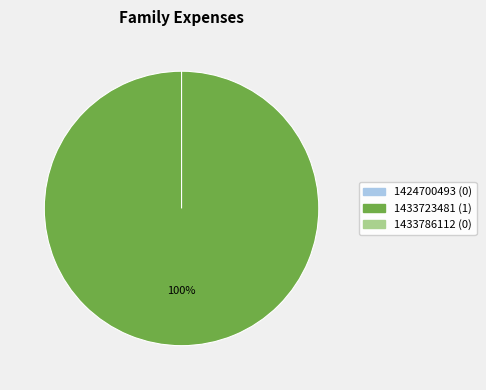

The 1433723481 slice represents 100% of the pie. True or false?

True